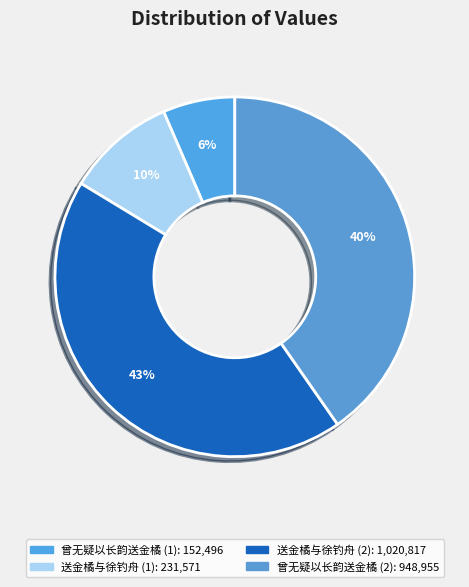

Count the number of slices in the pie.

4